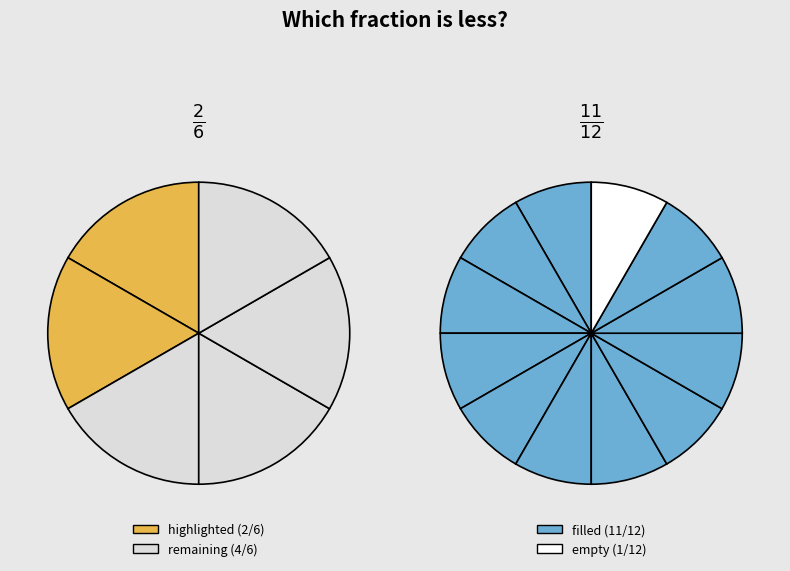

The 0 slice represents 1% of the pie. True or false?

False